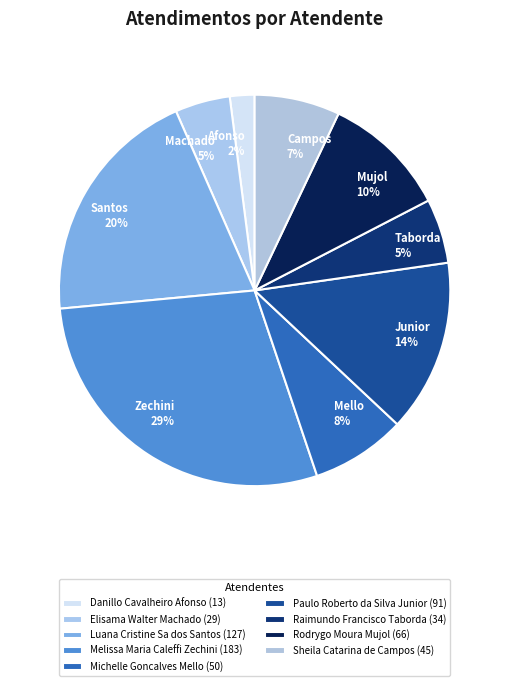

Is the sum of Afonso 2% and Zechini 29% greater than half?

No